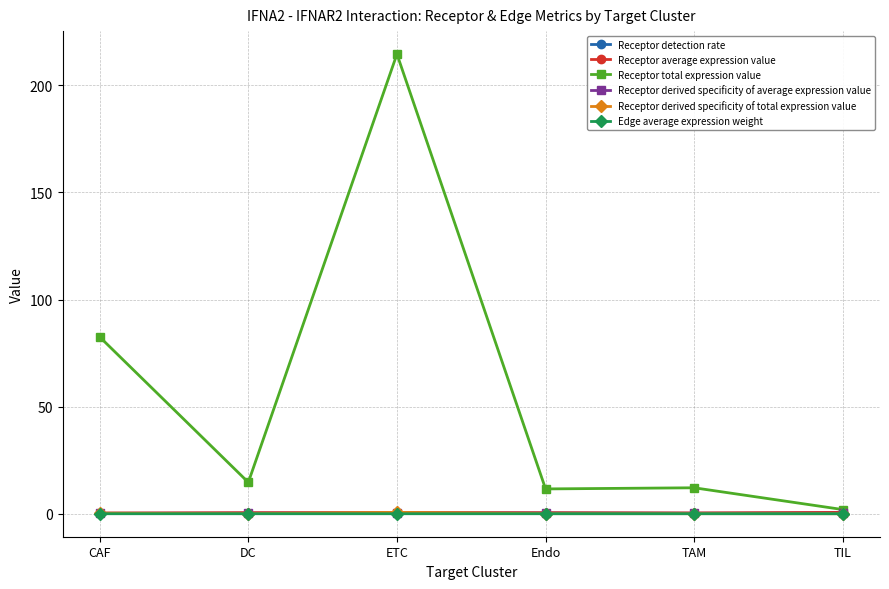

Which series has the widest spread of values?

Receptor total expression value